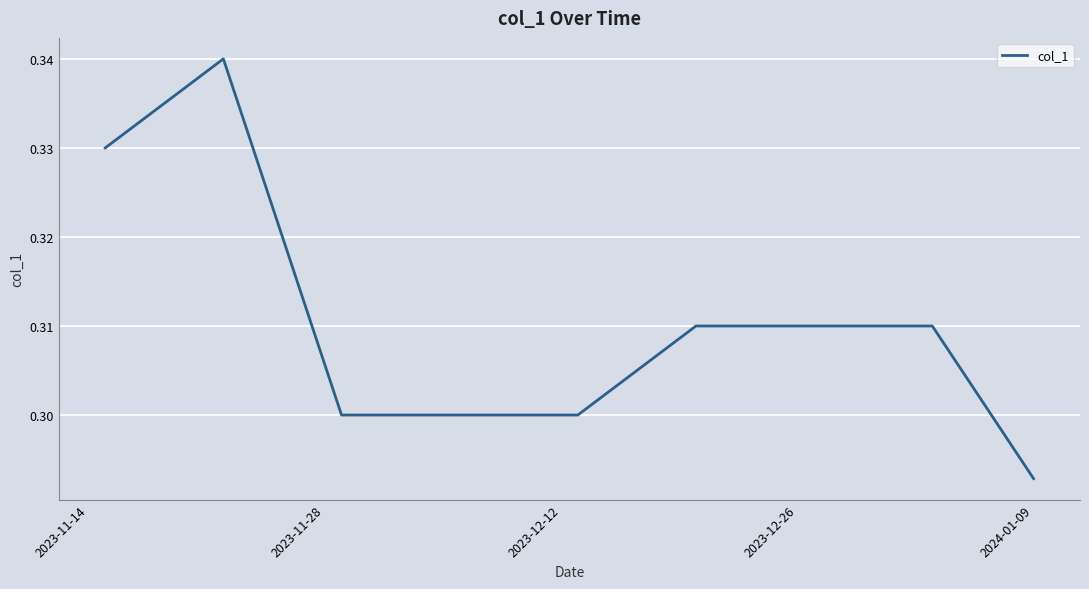

How many lines are shown in the chart?

1